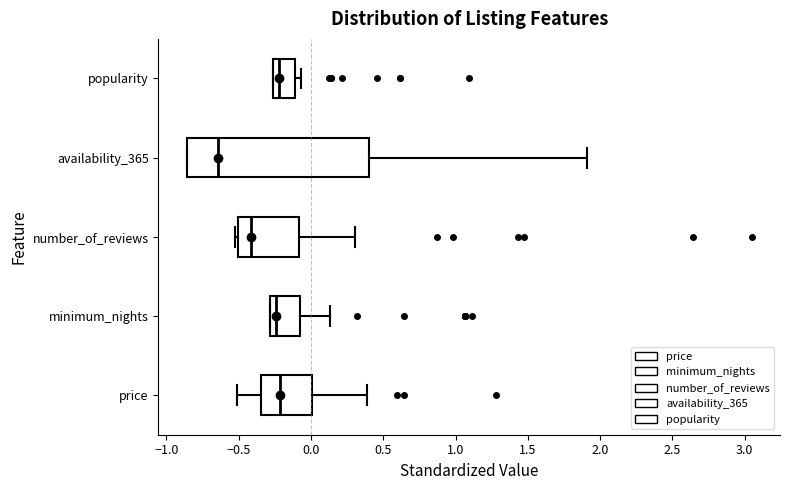

Where does the left whisker of the box for price end on the x-axis? The values are not printed on the chart, so give them approximately, as read against the axis.

-0.50